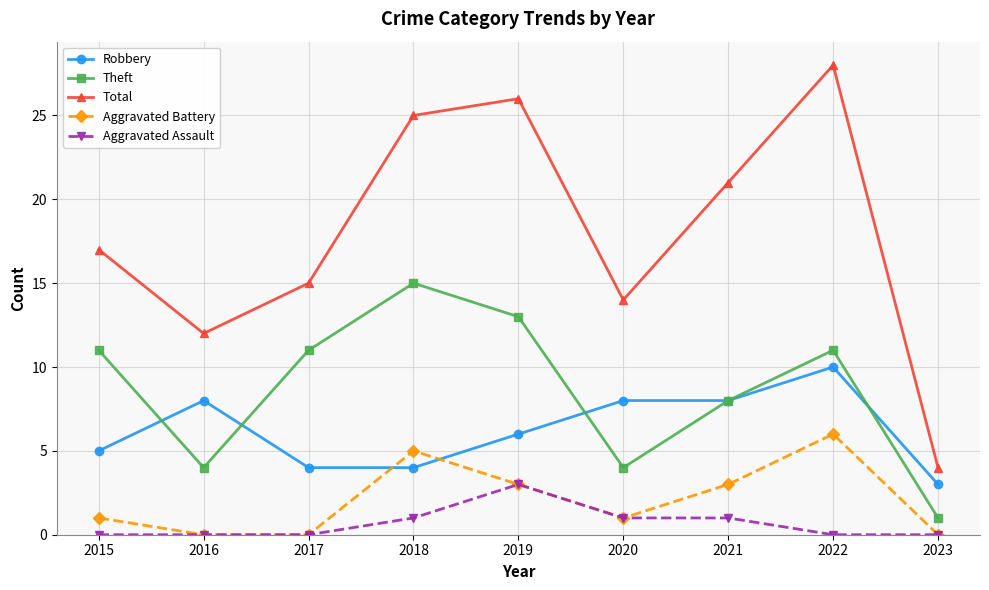

What are all the series names shown in the legend?

Robbery, Theft, Total, Aggravated Battery, Aggravated Assault